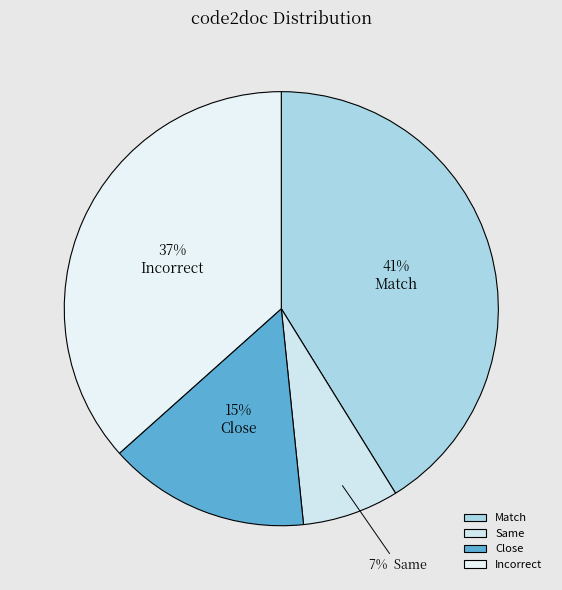

Is it true that Match is 31% of the pie?

False